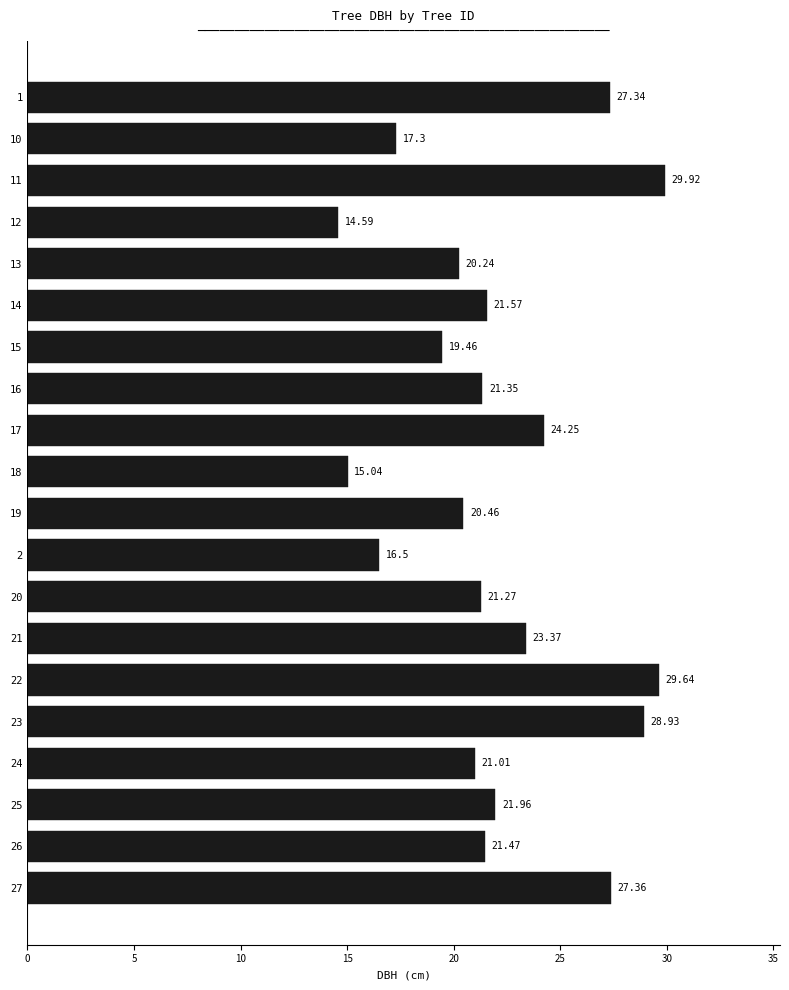

What is the ratio of the value at 25 to the value at 20?

1.0